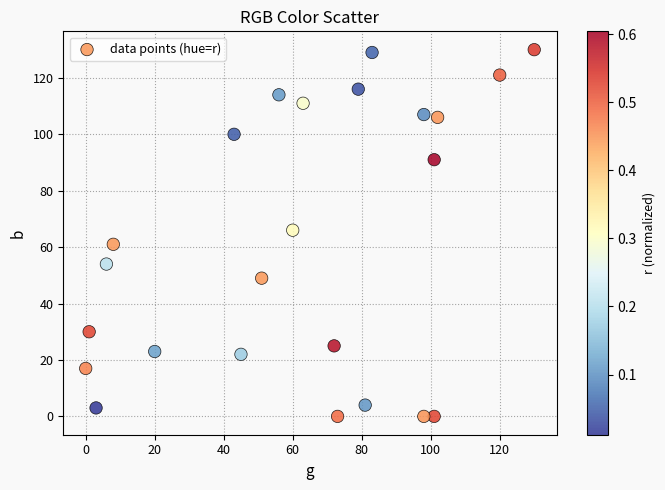

What is the range of Y values (max minus min)?

130